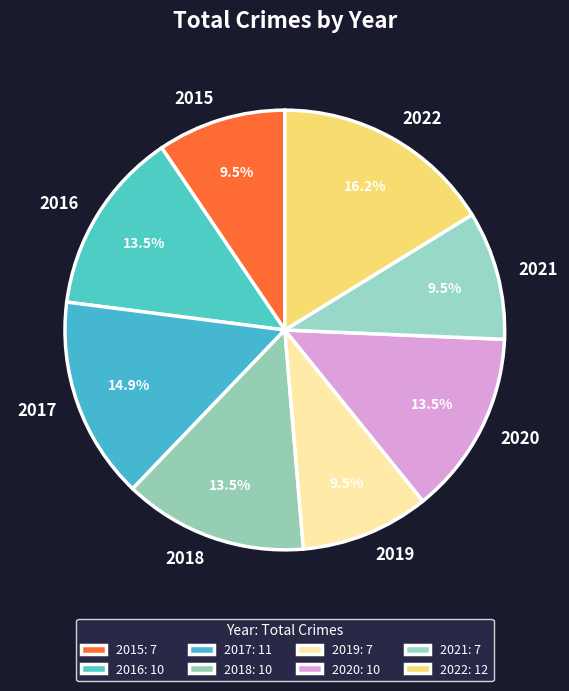

Combined, what portion of the pie is 2018 and 2019?

23.0%